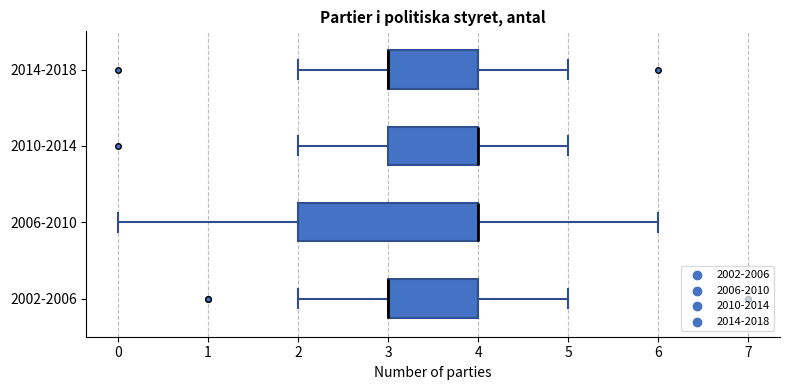

Comparing the boxes themselves (not the whiskers), which one is the widest?

2006-2010